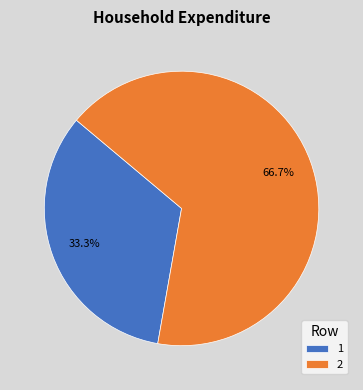

Which slice is the largest?

2